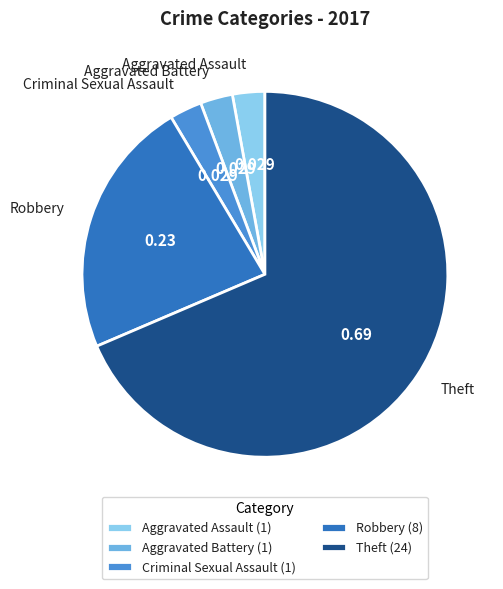

Is there a majority slice in this chart?

Yes